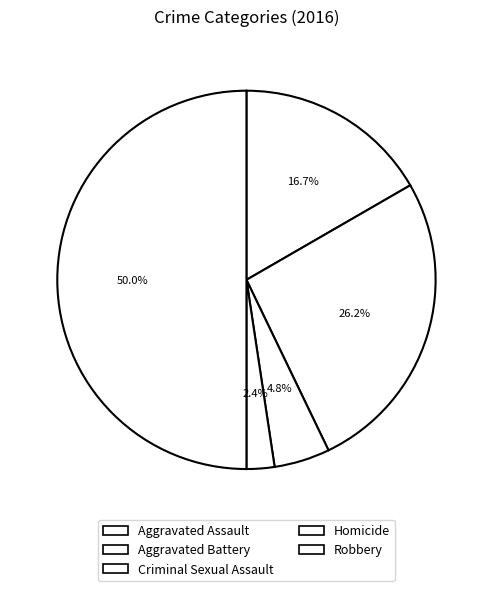

What portion of the pie excludes Aggravated Assault?

83.3%